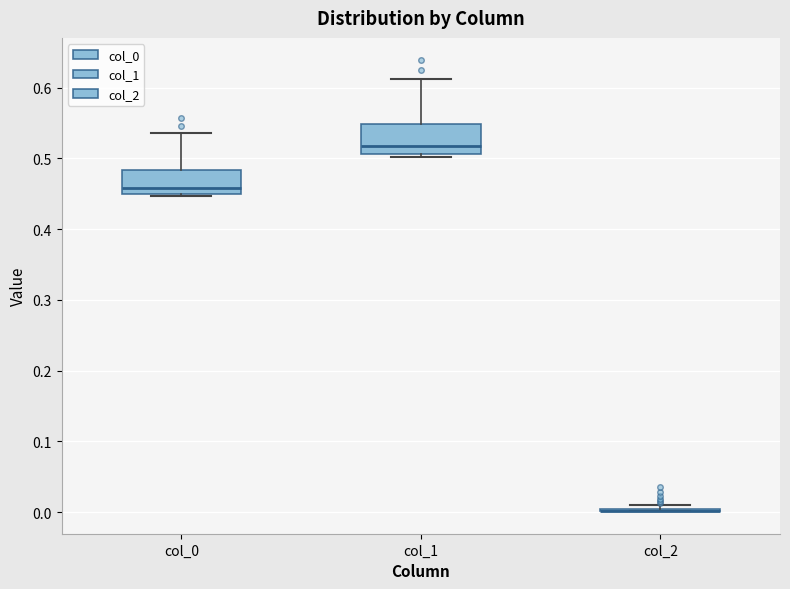

Reading left to right, read every box against the y-axis: the position of its median line, the range the box covers, and the ends of its whiskers. The values are not printed on the chart, so give them approximately, as read against the axis.

col_0: median 0.46, box 0.45 to 0.48, whiskers 0.45 to 0.54
col_1: median 0.52, box 0.51 to 0.55, whiskers 0.50 to 0.61
col_2: box collapsed to a line at 0.00, whiskers 0.00 to 0.01